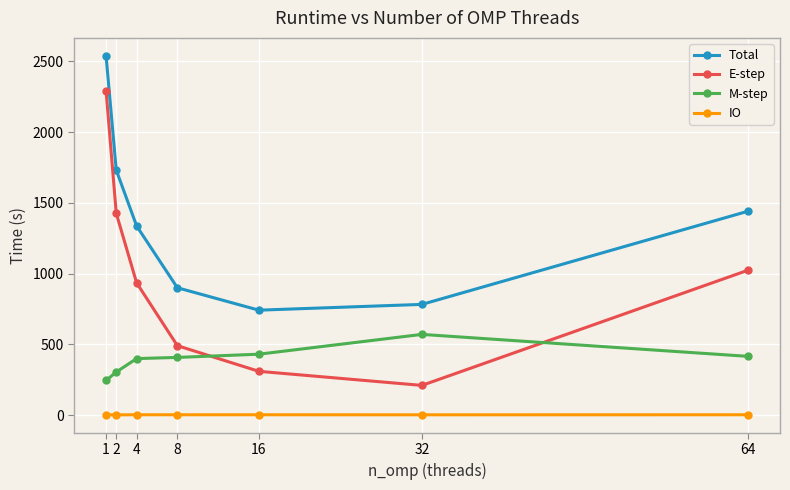

What is the average value of the M-step series?

396.2